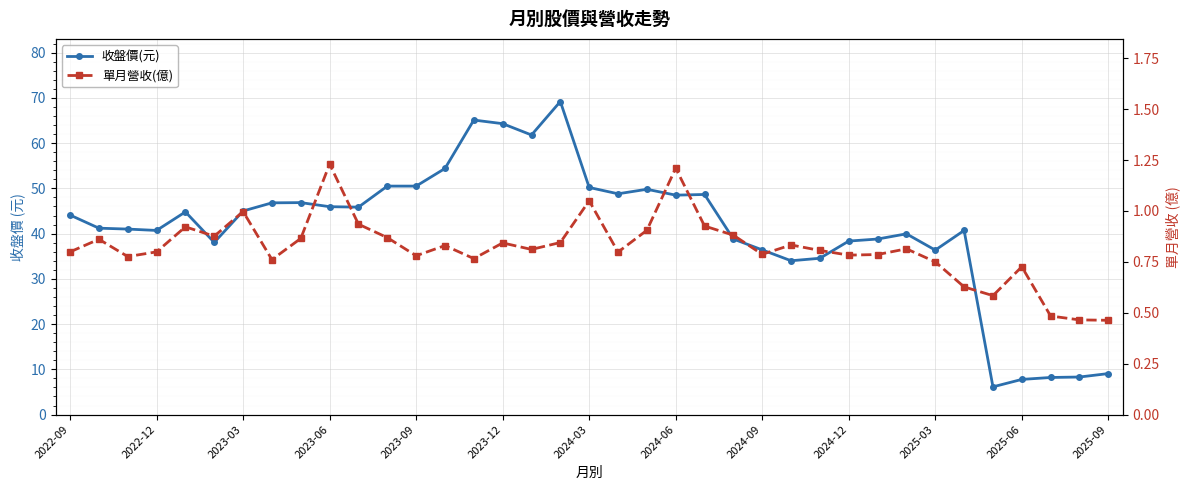

The value of 收盤價(元) at 29 is 26.3. True or false?

False